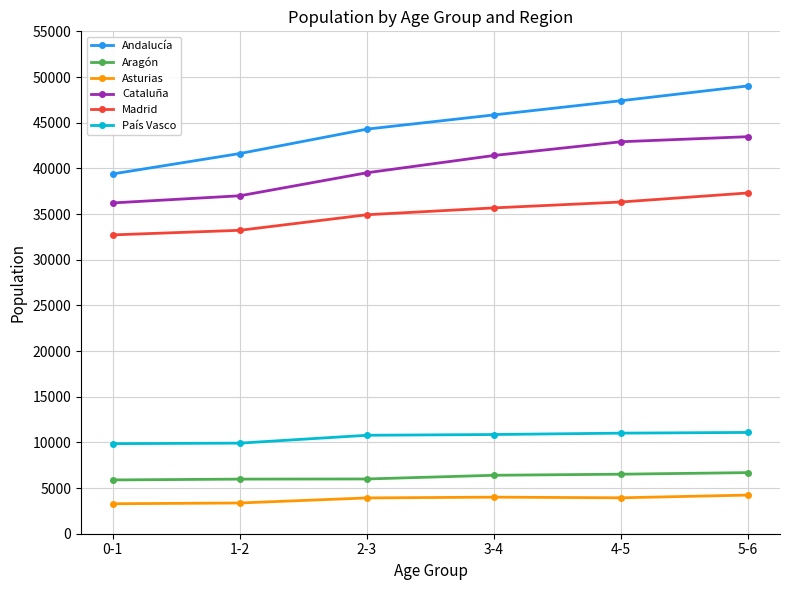

Which series has the widest spread of values?

Andalucía